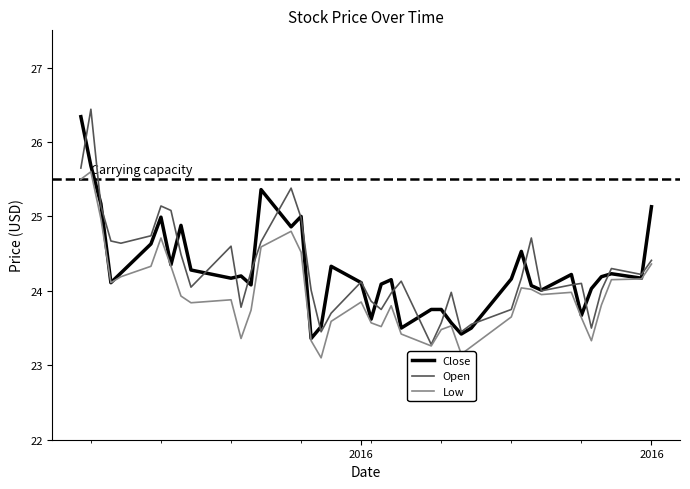

What is the highest value of the Low series?

25.6